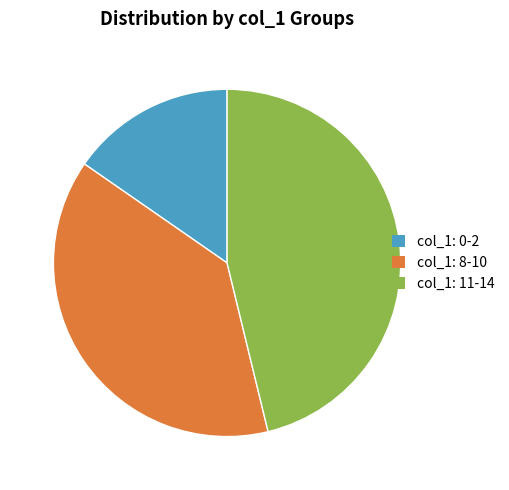

Combined, do col_1: 0-2 and col_1: 11-14 account for over 50%?

Yes